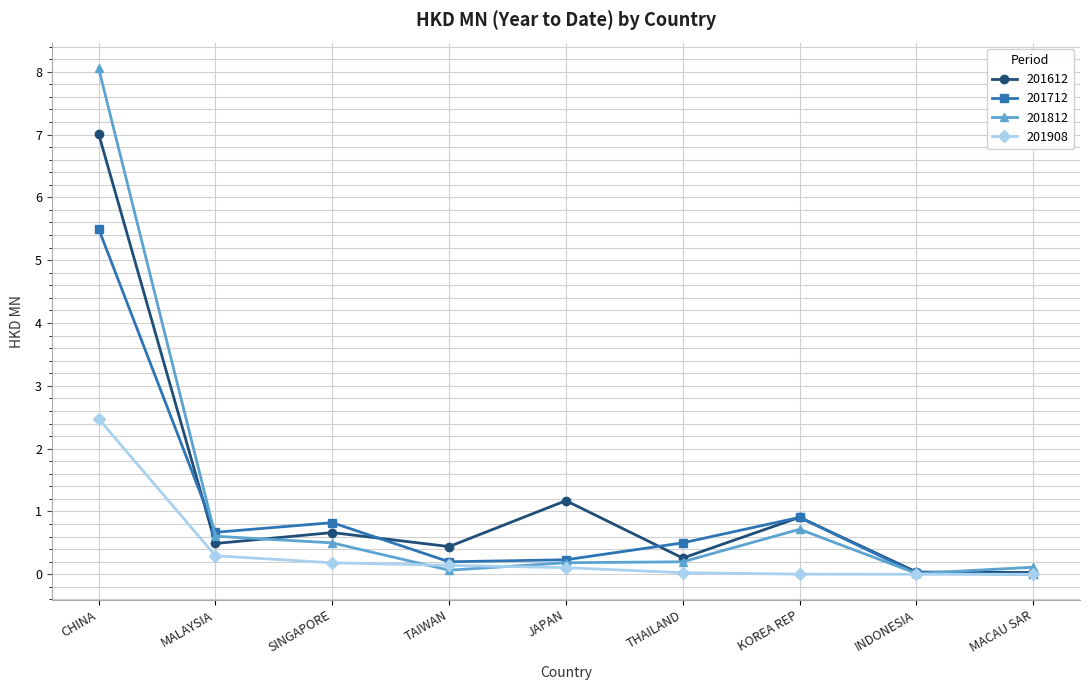

What is the total value across all series at INDONESIA?

0.1